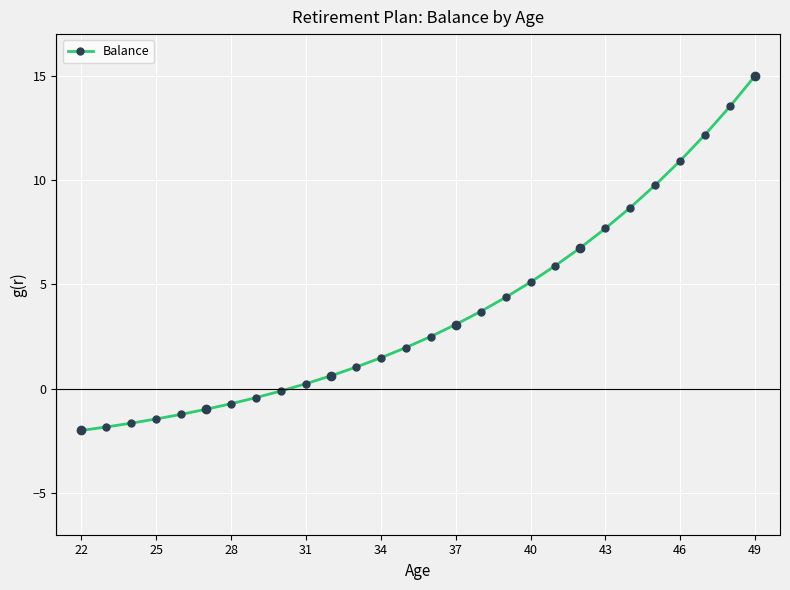

What is the difference between the second highest and second lowest values?

15.4